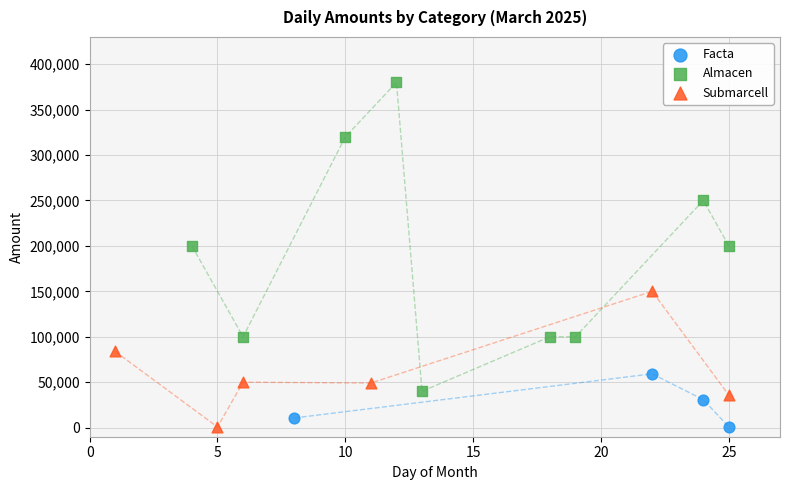

What are all the series names shown in the legend?

Facta, Almacen, Submarcell